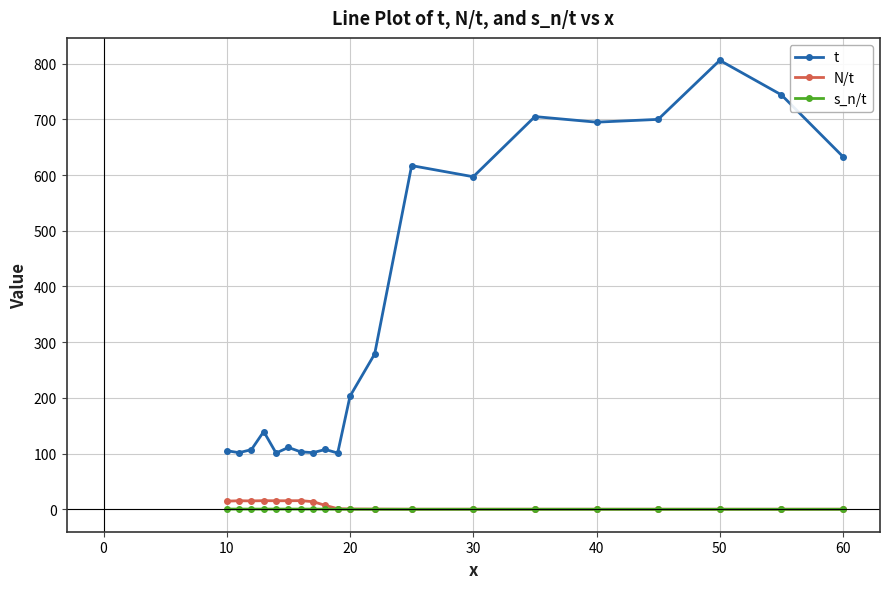

Is it true that t equals 224.9 at 50?

False